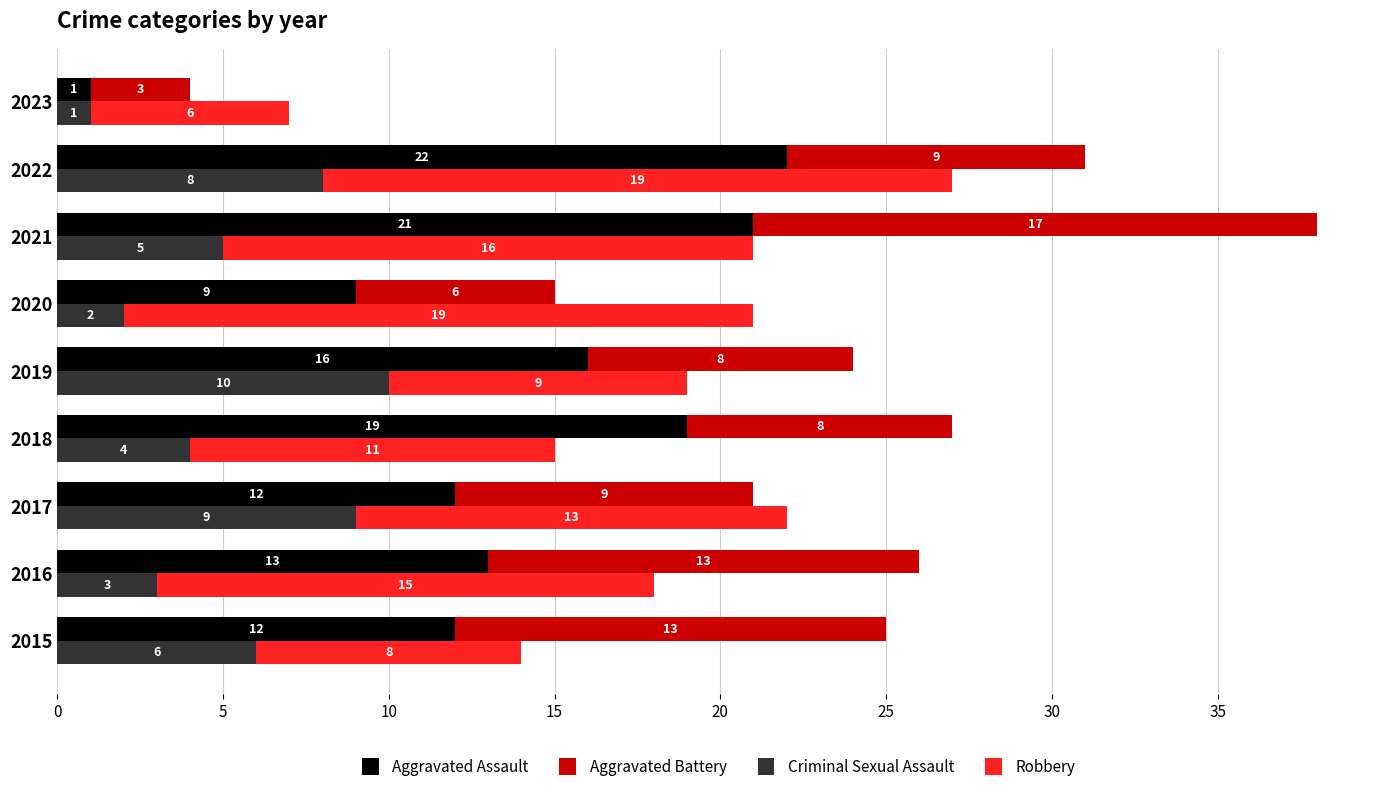

What is the minimum value shown in the chart?

1